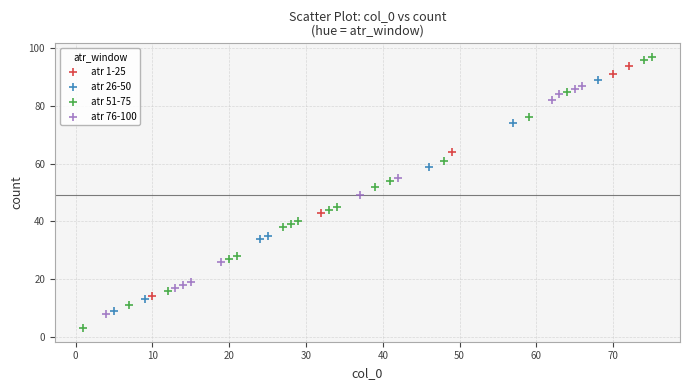

What are all the series names shown in the legend?

atr 1-25, atr 26-50, atr 51-75, atr 76-100